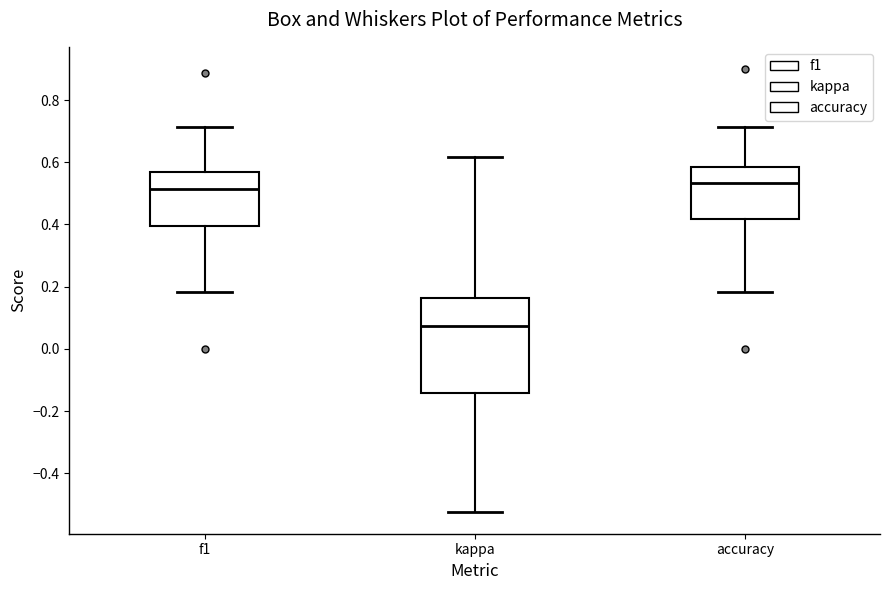

Reading left to right, read every box against the y-axis: the position of its median line, the range the box covers, and the ends of its whiskers. The values are not printed on the chart, so give them approximately, as read against the axis.

f1: median 0.52, box 0.40 to 0.56, whiskers 0.18 to 0.72
kappa: median 0.08, box -0.14 to 0.16, whiskers -0.52 to 0.62
accuracy: median 0.54, box 0.42 to 0.58, whiskers 0.18 to 0.72